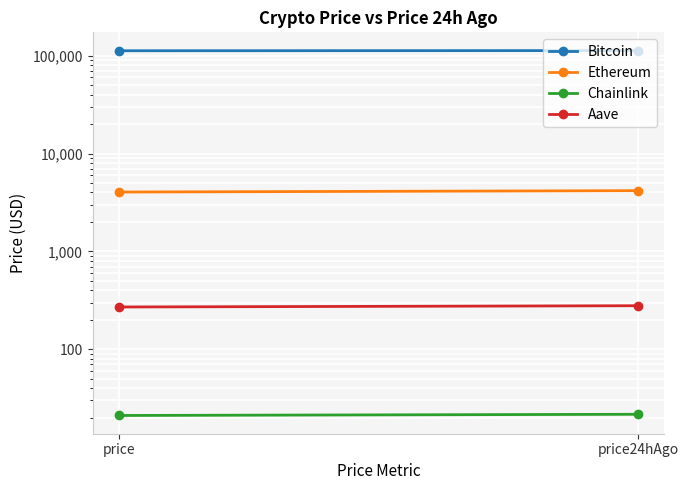

List the labels in order of Aave value, smallest first.

price, price24hAgo